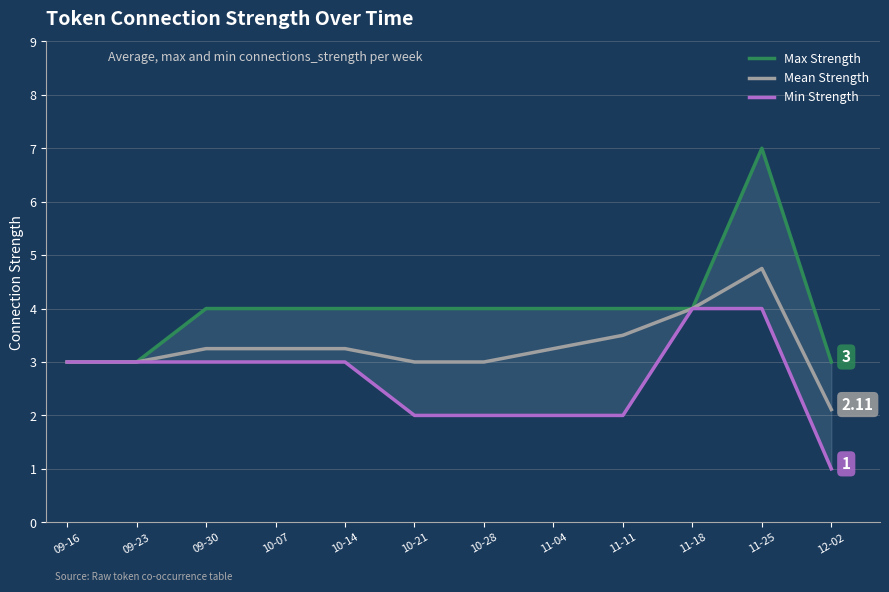

How many data points in Mean Strength are above 3?

7